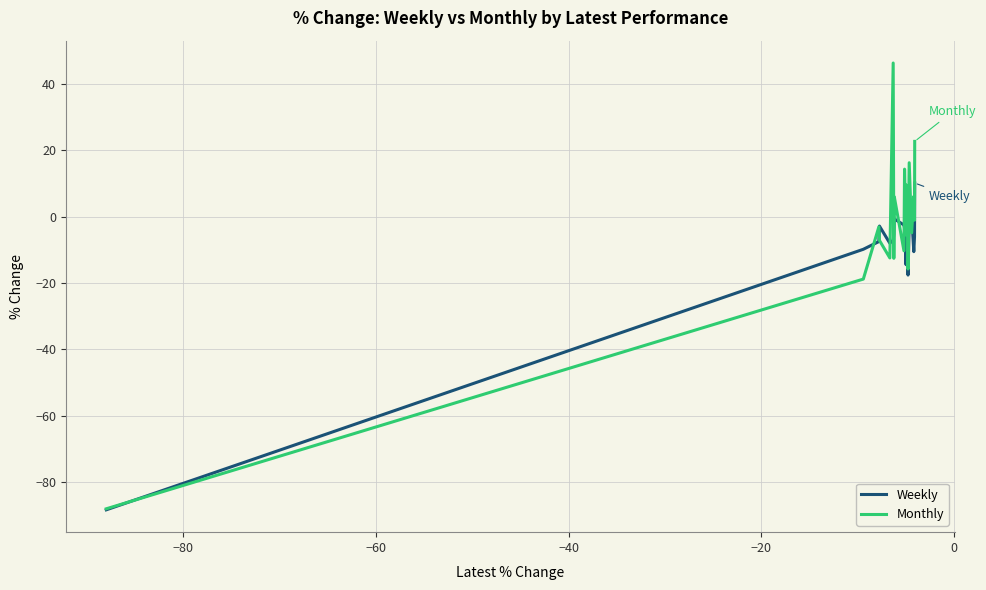

Which series has the largest range (max minus min)?

Monthly